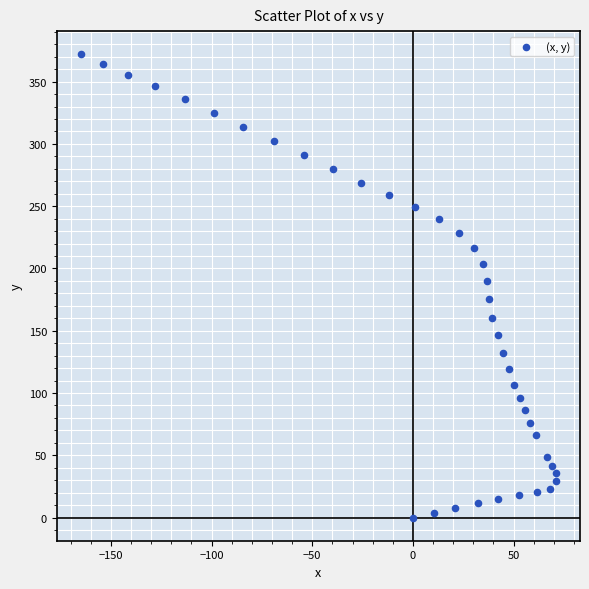

What is the range of Y values (max minus min)?

372.0